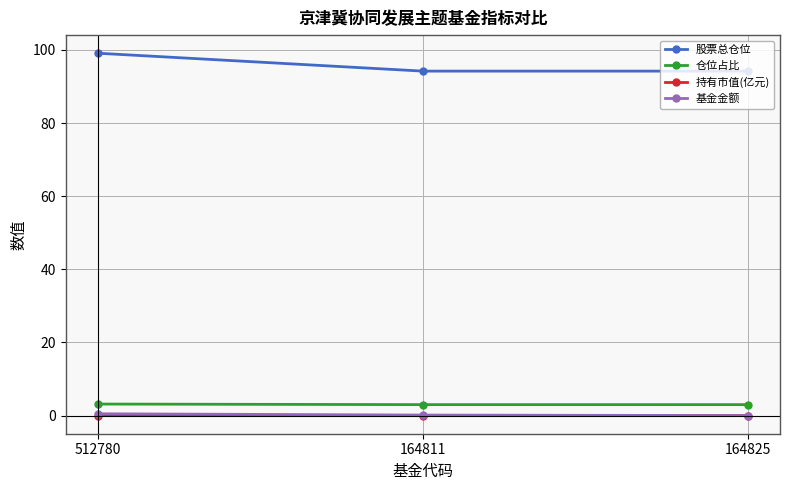

How many categories are shown in the chart?

3